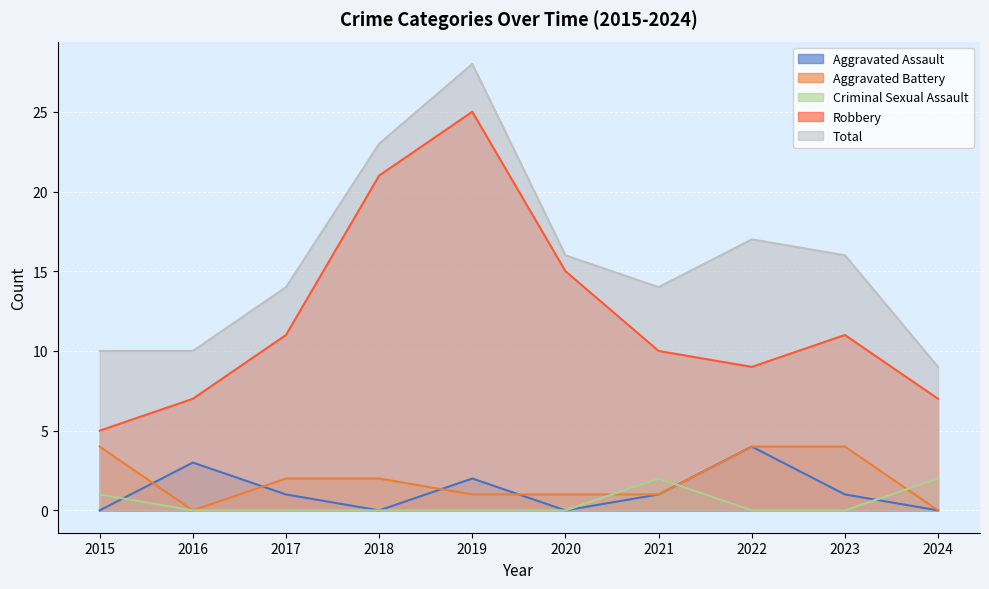

The Robbery series shows 9 at 2015. True or false?

False